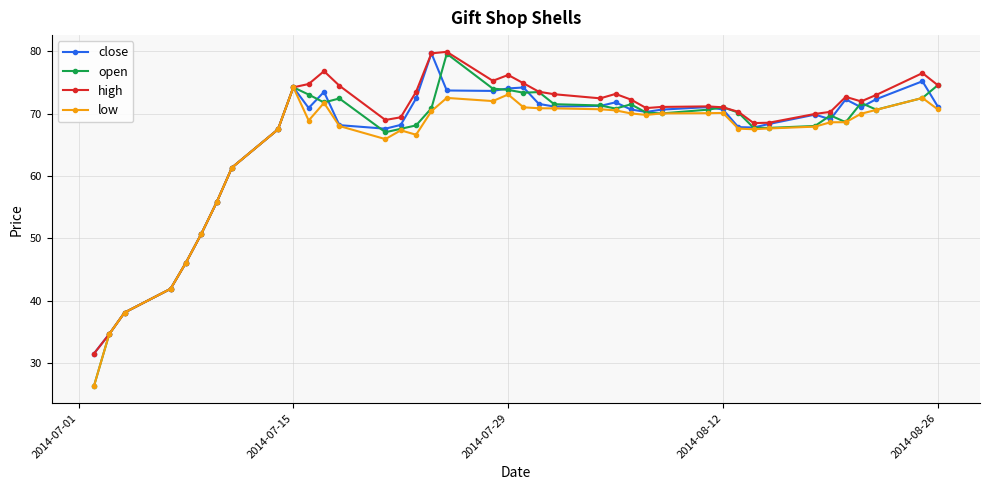

True or false: close has more than 1 interior local peaks.

True